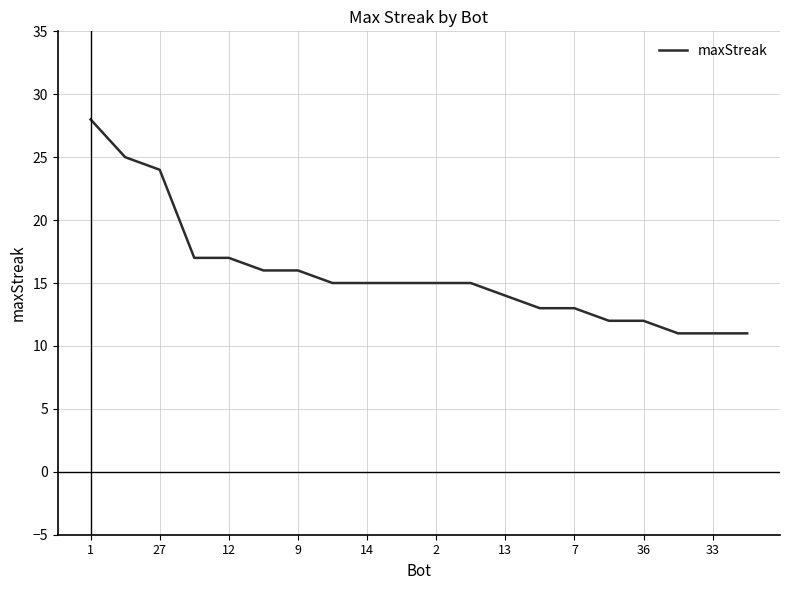

What is the minimum value shown in the chart?

11